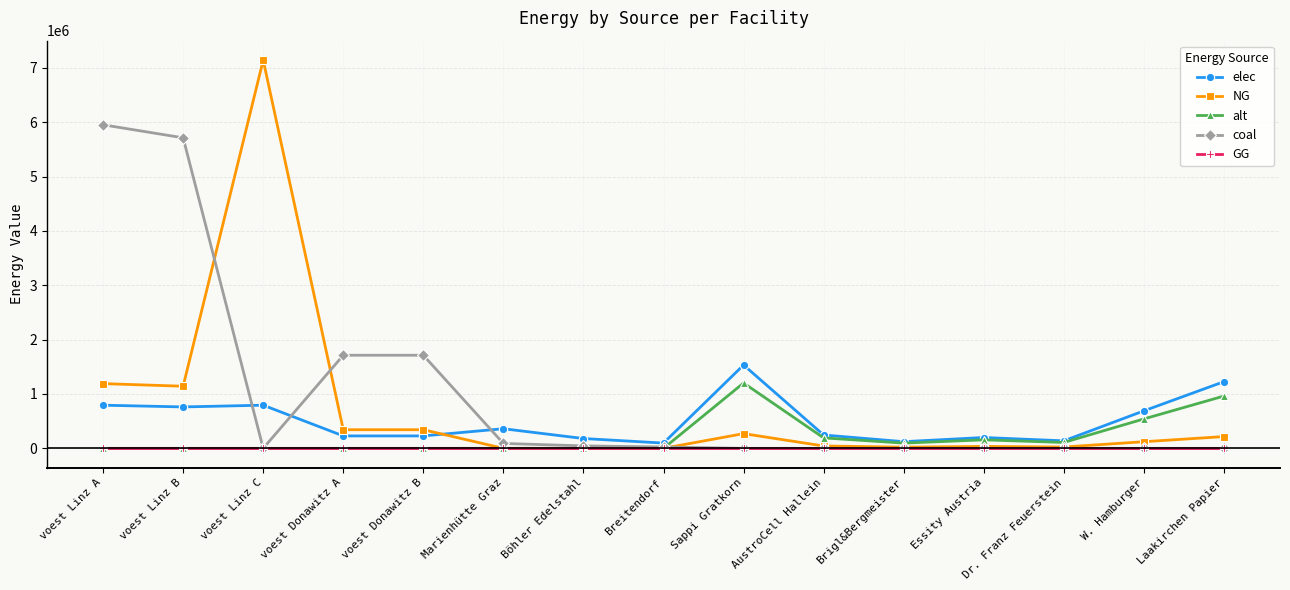

What position from the left is Breitendorf?

8